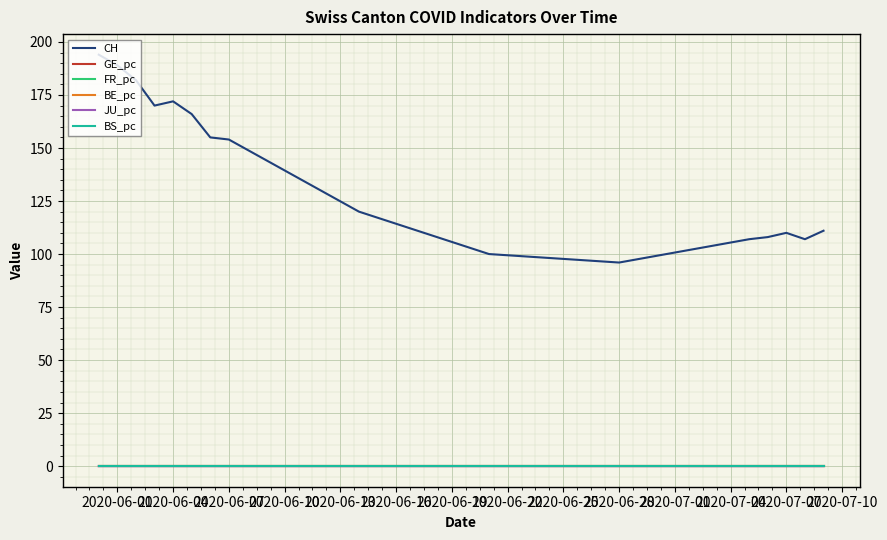

Which series has the largest range (max minus min)?

CH